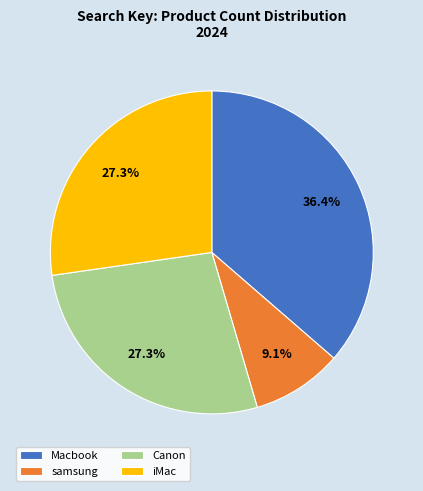

How many segments does this pie chart have?

4